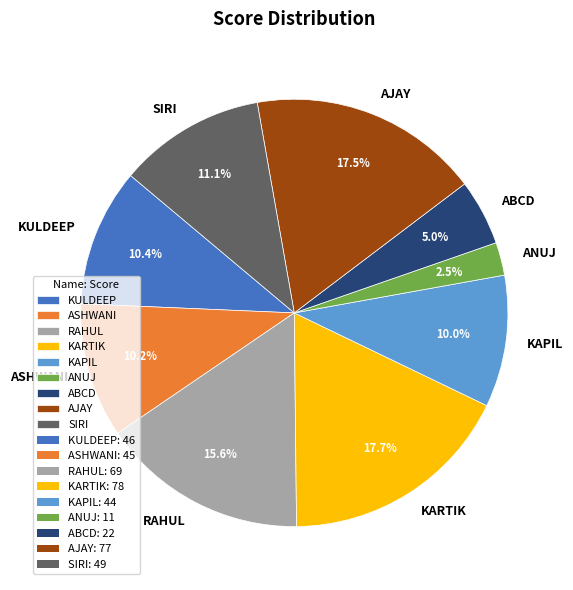

Is there a majority slice in this chart?

No